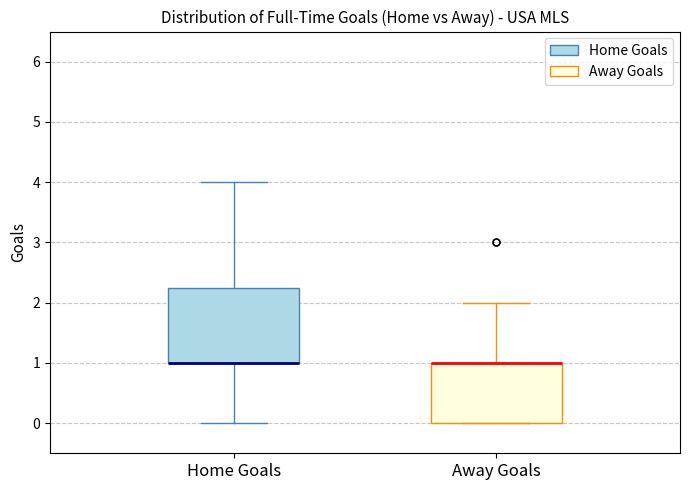

Reading left to right, transcribe this box plot: for each box, give where its median line is, the range the box spans, and where its two whiskers end, as read against the y-axis. The values are not printed on the chart, so give them approximately, as read against the axis.

Home Goals: median 1.0 (drawn on the box's lower edge), box 1.0 to 2.3, whiskers 0.0 to 4.0
Away Goals: median 1.0 (drawn on the box's upper edge), box 0.0 to 1.0, whiskers 0.0 to 2.0